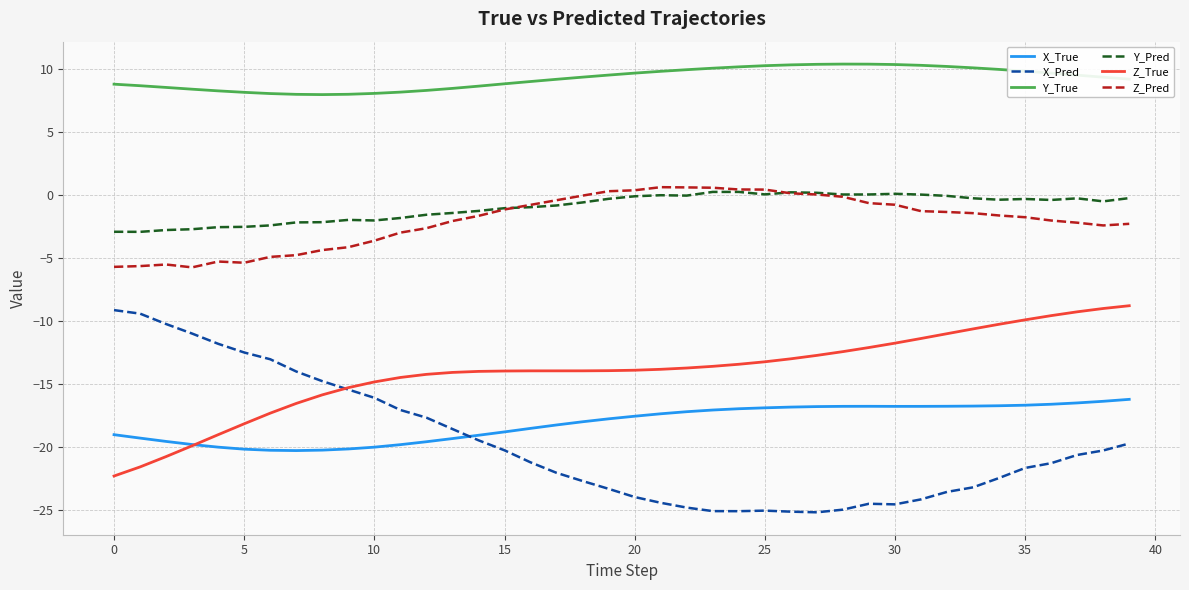

True or false: Y_True and X_True cross at least once.

False